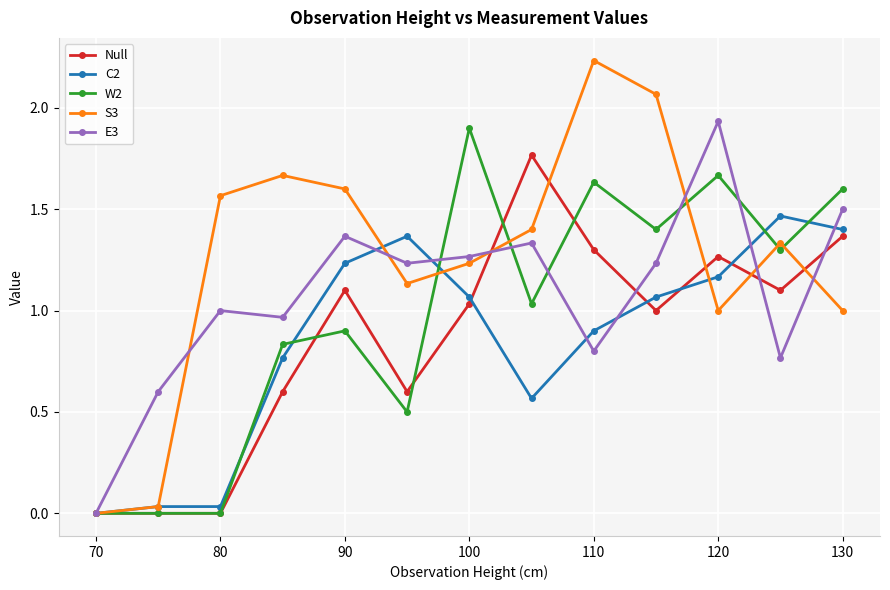

True or false: Null and C2 cross at least once.

True